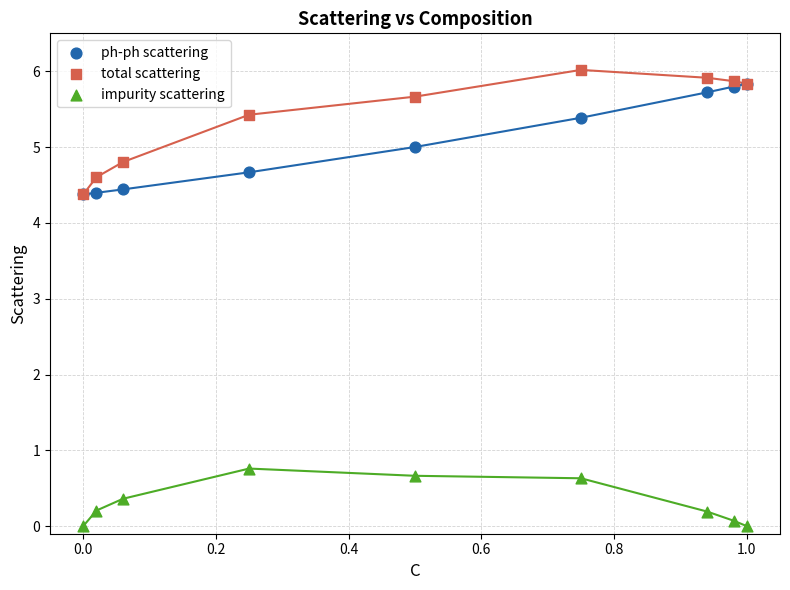

What are all the series names shown in the legend?

ph-ph scattering, total scattering, impurity scattering